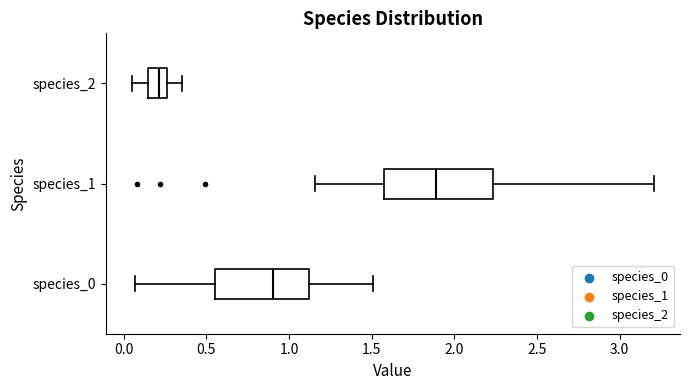

Reading bottom to top, read every box against the x-axis: the position of its median line, the range the box covers, and the ends of its whiskers. The values are not printed on the chart, so give them approximately, as read against the axis.

species_0: median 0.90, box 0.55 to 1.10, whiskers 0.05 to 1.50
species_1: median 1.90, box 1.55 to 2.25, whiskers 1.15 to 3.20
species_2: median 0.20, box 0.15 to 0.25, whiskers 0.05 to 0.35